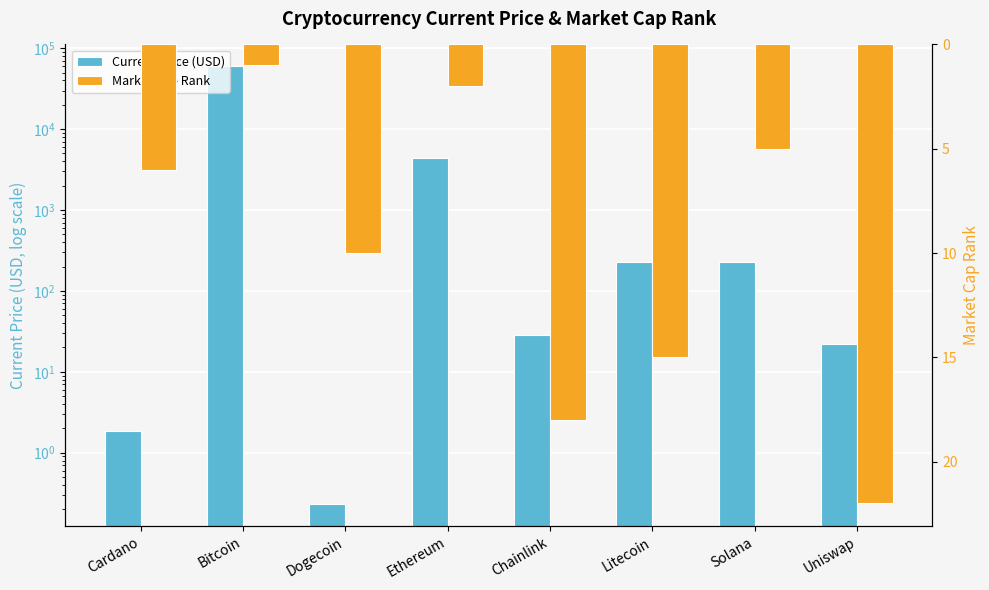

The Current Price (USD) series shows 137.6 at Solana. True or false?

False